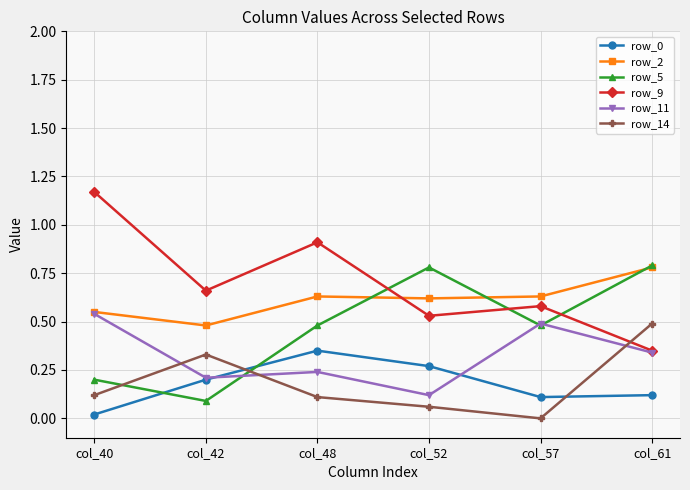

Count the row_9 values in the range 0 to 1.

5